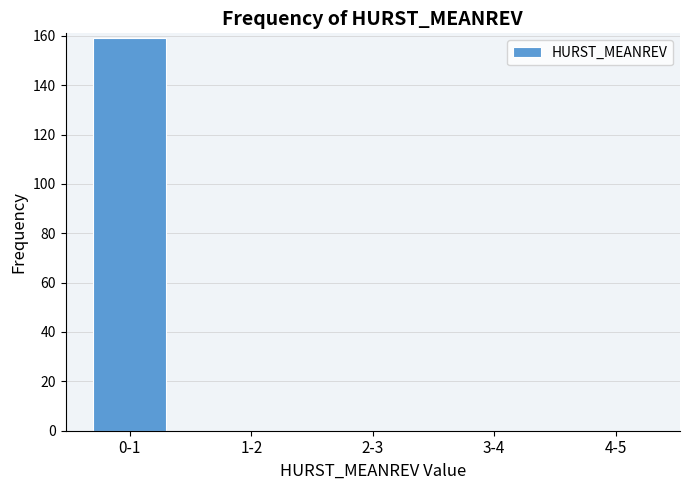

Reading left to right, list all the values displayed in this chart.

0-1=159	1-2=0	2-3=0	3-4=0	4-5=0